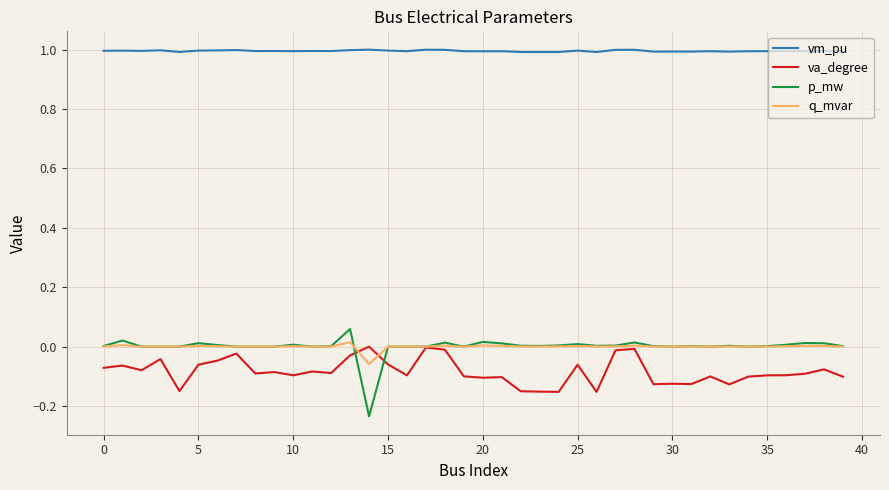

Which series has the largest range (max minus min)?

p_mw